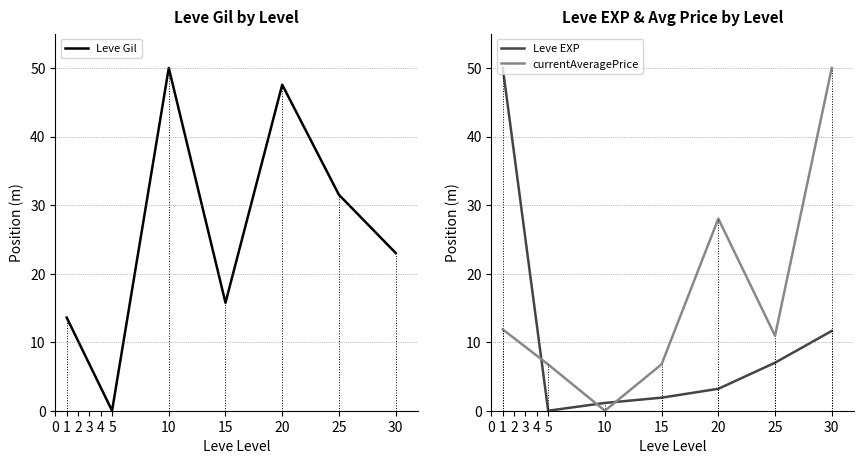

What is the average value of the Leve Gil series?

25.9